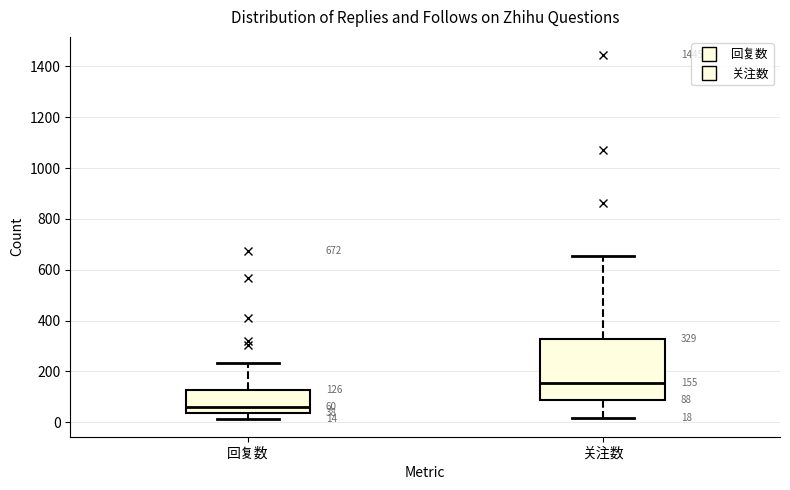

Which box is the tallest, from its lower edge to its upper edge?

关注数